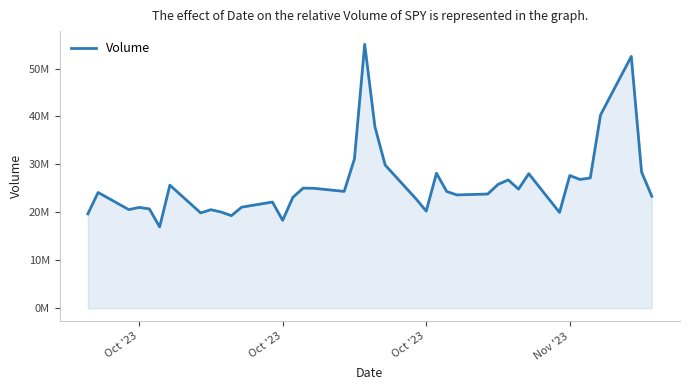

Does the chart display data point markers on the line(s)?

No